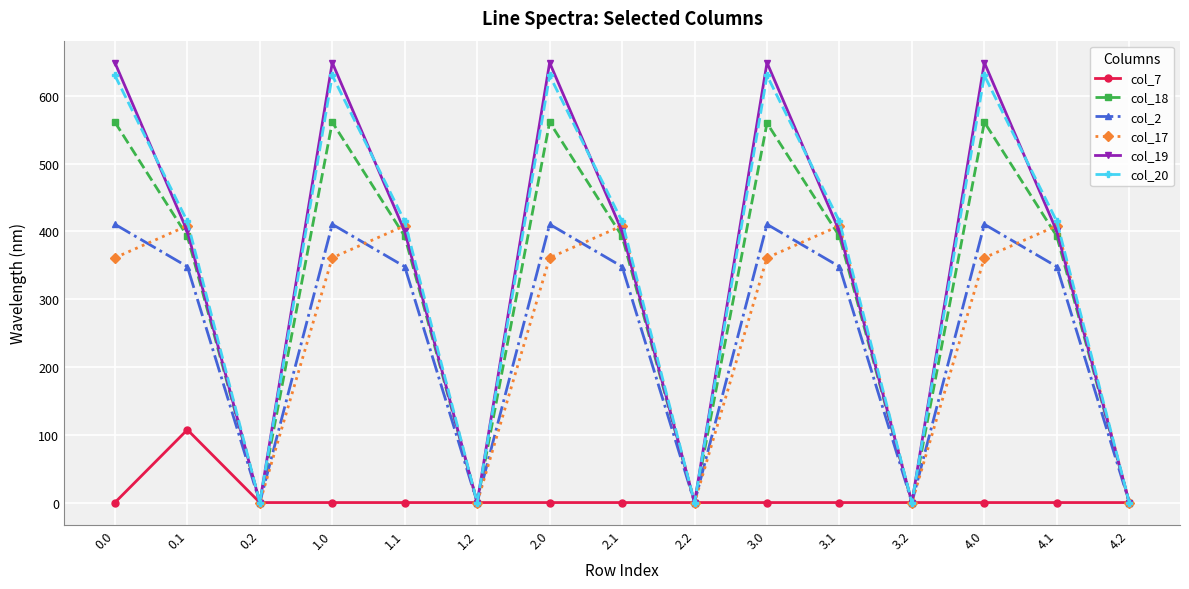

What position from the left is 0.2?

3